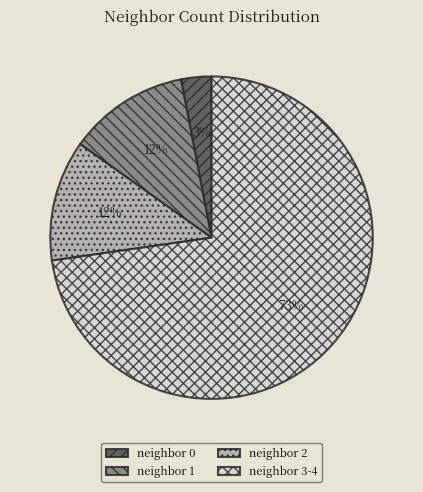

Is there any slice that represents more than half of the pie?

Yes